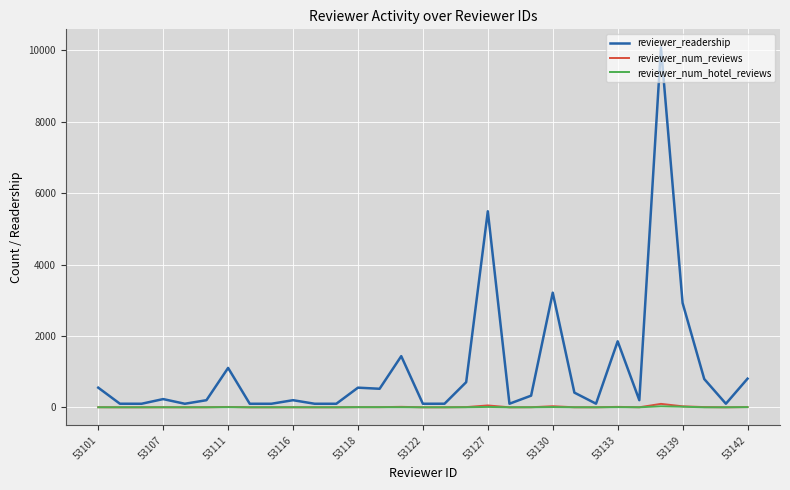

What are all the series names shown in the legend?

reviewer_readership, reviewer_num_reviews, reviewer_num_hotel_reviews